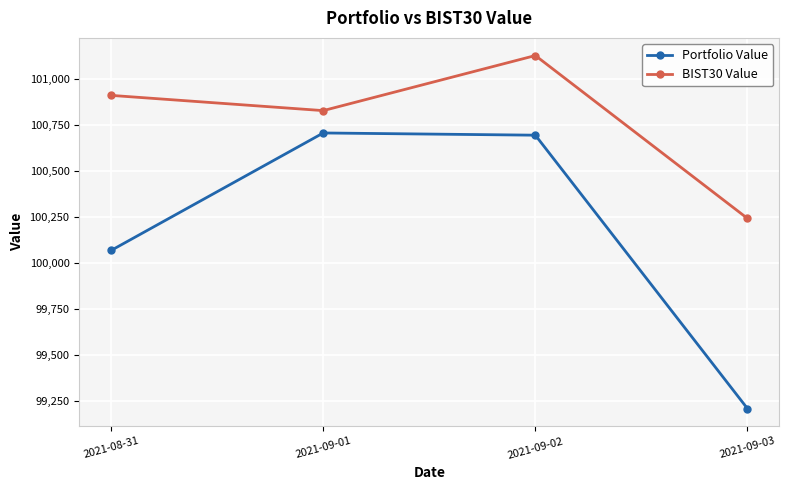

Does the chart display data point markers on the line(s)?

Yes